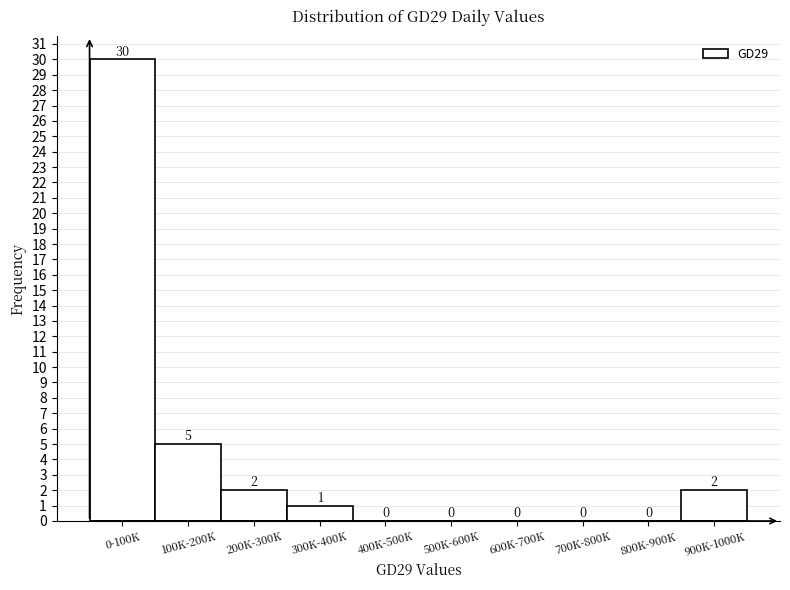

Reading left to right, list all the values displayed in this chart.

0-100K=30	100K-200K=5	200K-300K=2	300K-400K=1	400K-500K=0	500K-600K=0	600K-700K=0	700K-800K=0	800K-900K=0	900K-1000K=2